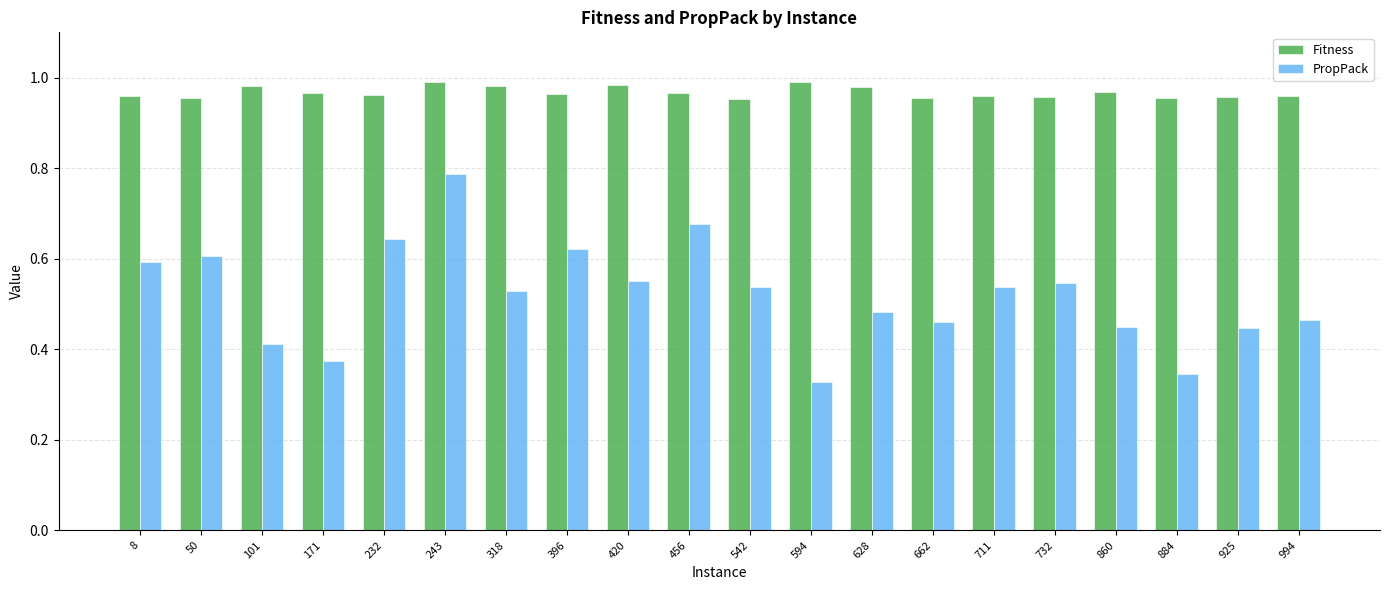

Which series has the largest total across all categories?

Fitness